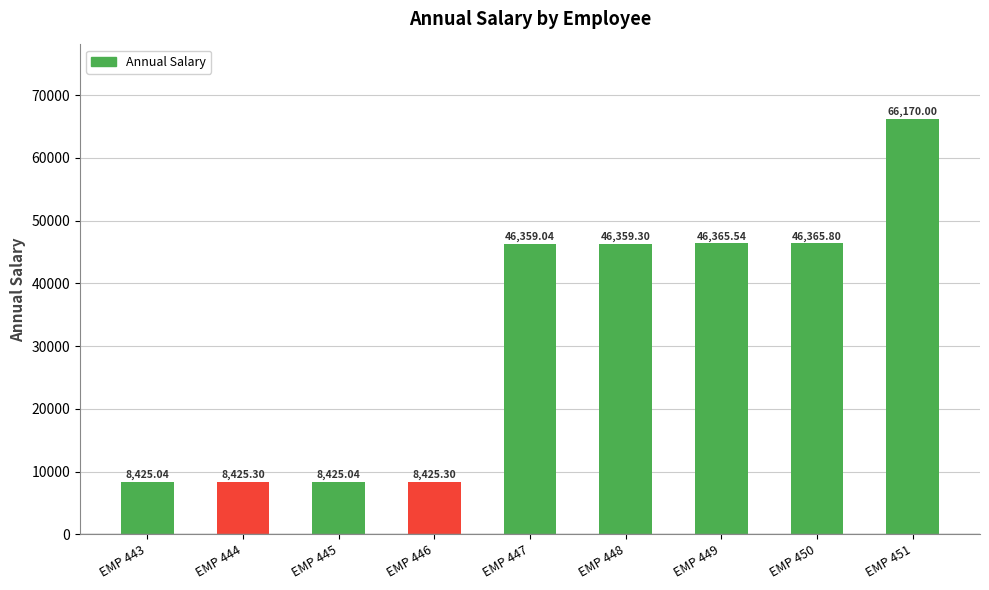

The value at EMP 445 is 8425.0. True or false?

True